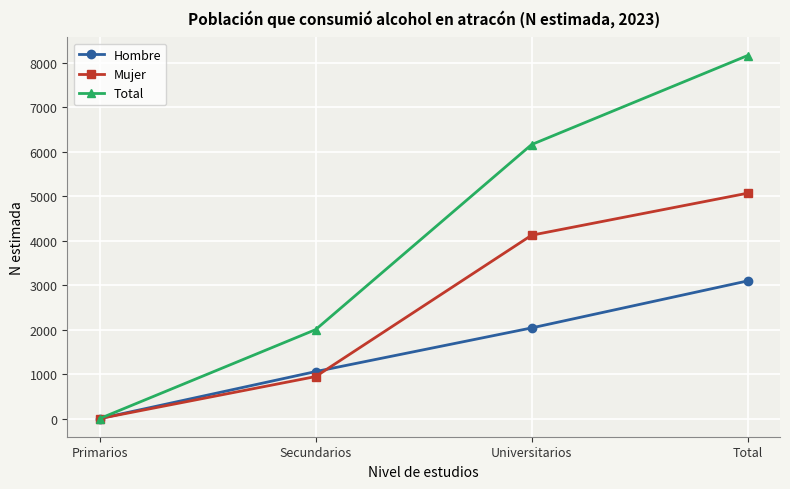

Reading left to right, transcribe all the data shown in this chart.

Hombre: 0	1056	2037	3093
Mujer: 0	944	4120	5064
Total: 0	1999	6157	8157